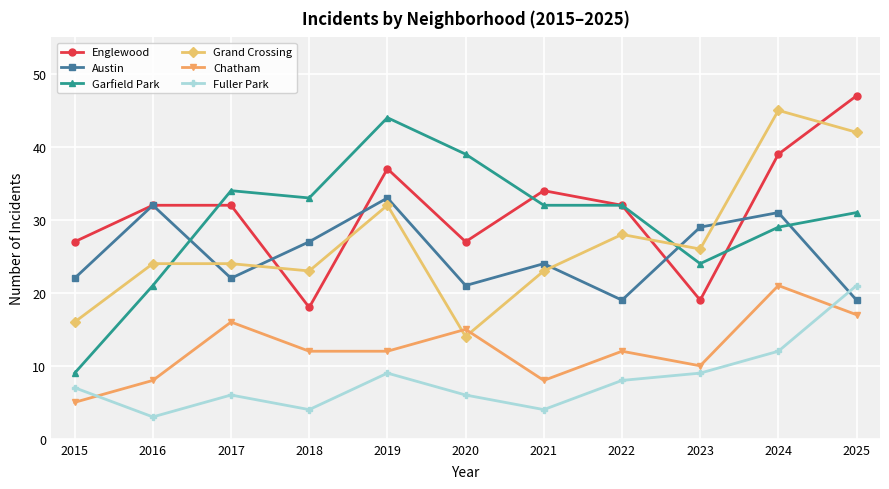

At how many categories does at least one series exceed 11?

11